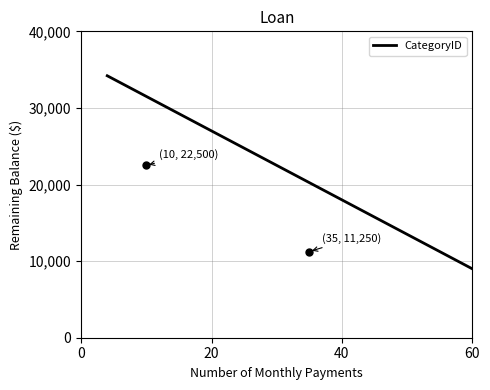

What is the difference between the maximum and minimum values?

25200